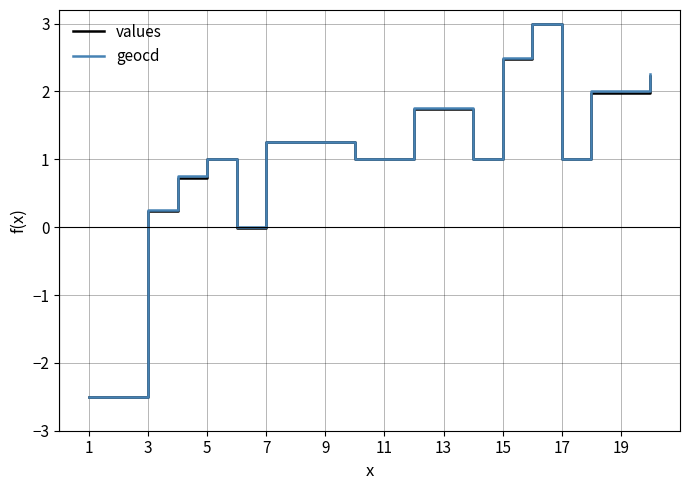

What is the highest value of the values series?

3.0